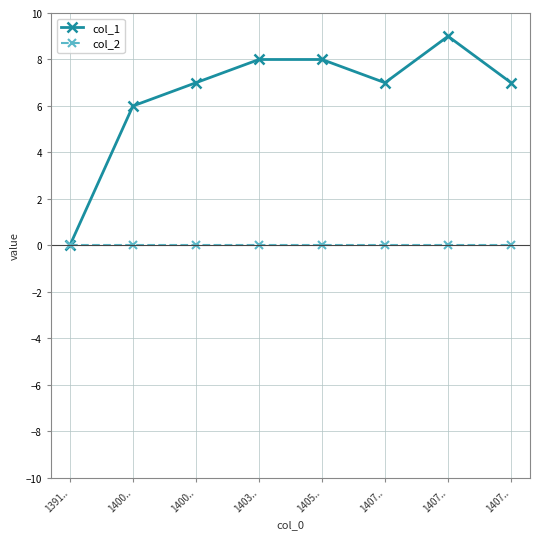

Where is the first local maximum for col_1?

1407..